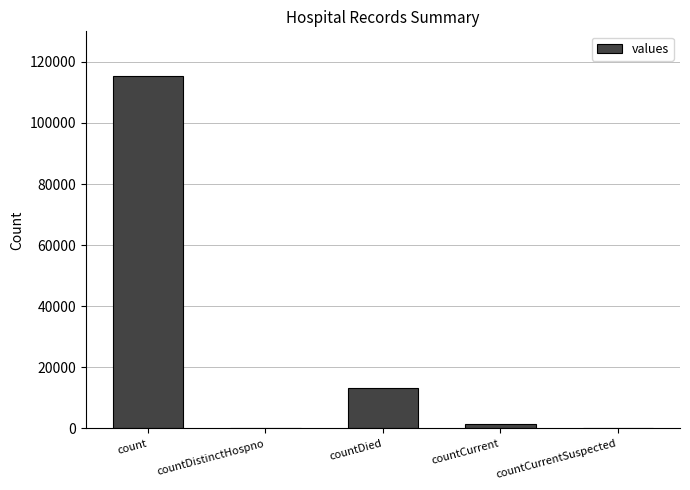

Reading right to left, transcribe all the data shown in this chart.

countCurrentSuspected=0	countCurrent=1383	countDied=13343	countDistinctHospno=0	count=115379